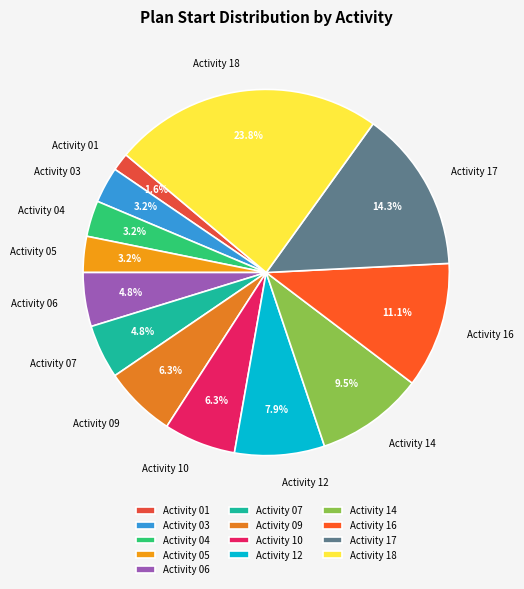

Does Activity 01 account for over 50% of the chart?

No